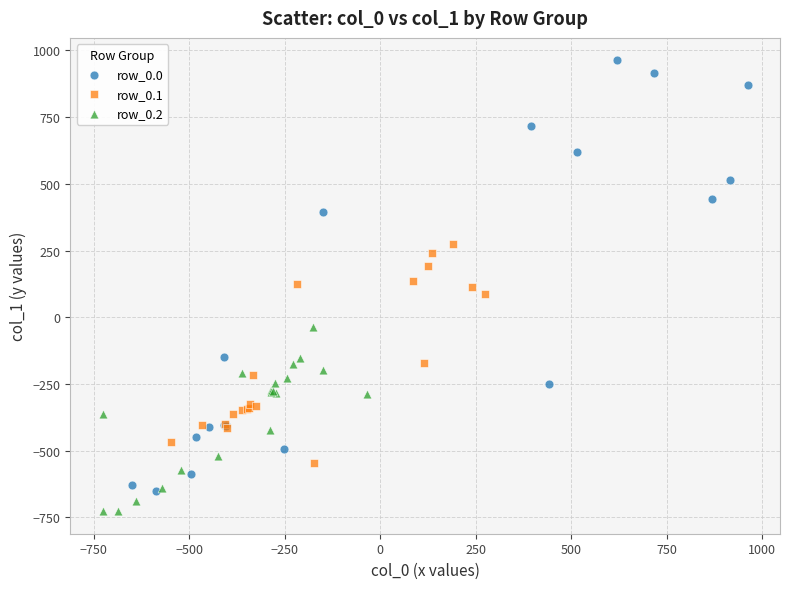

Which series contains the highest Y value?

row_0.0